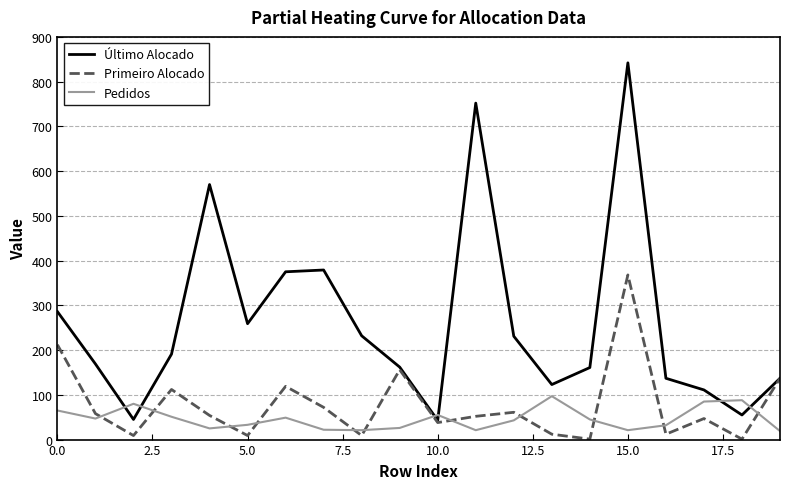

After their last crossing, which series has the higher values: Último Alocado or Pedidos?

Último Alocado